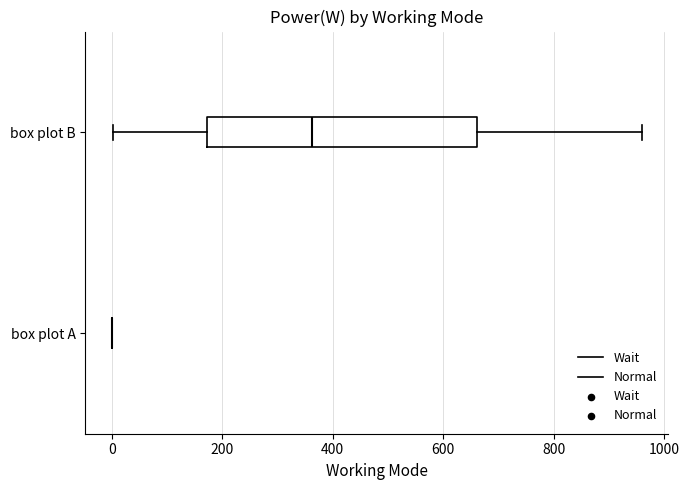

Comparing the boxes themselves (not the whiskers), which one is the widest?

box plot B